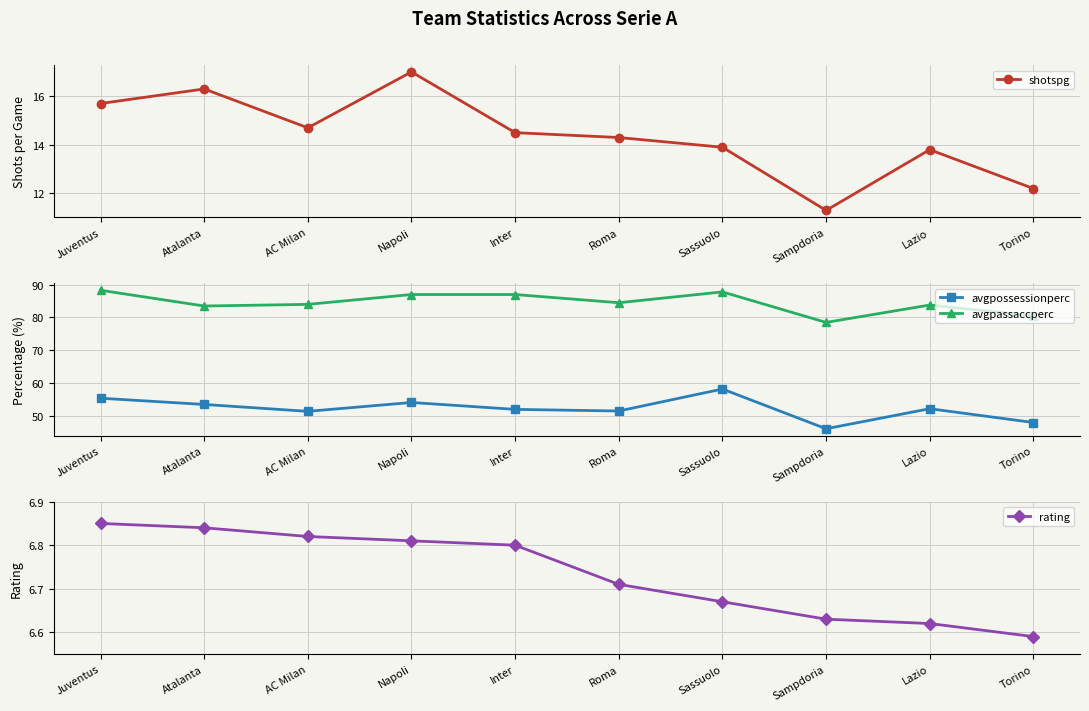

How many lines are shown in the chart?

4